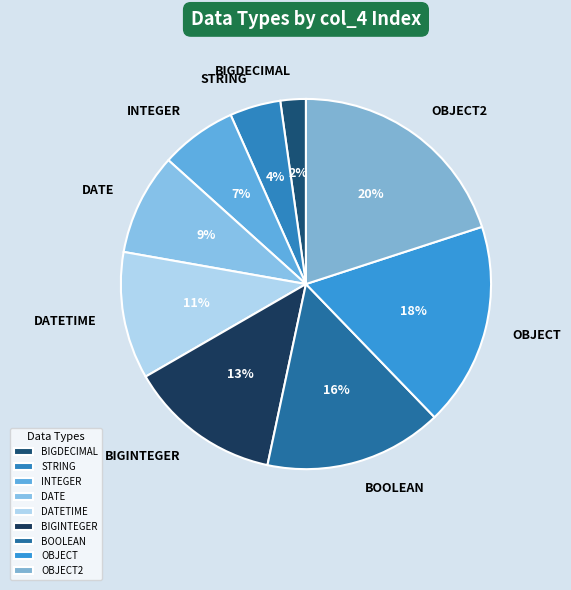

Approximately how many times larger is the value at DATETIME compared to BOOLEAN?

0.7